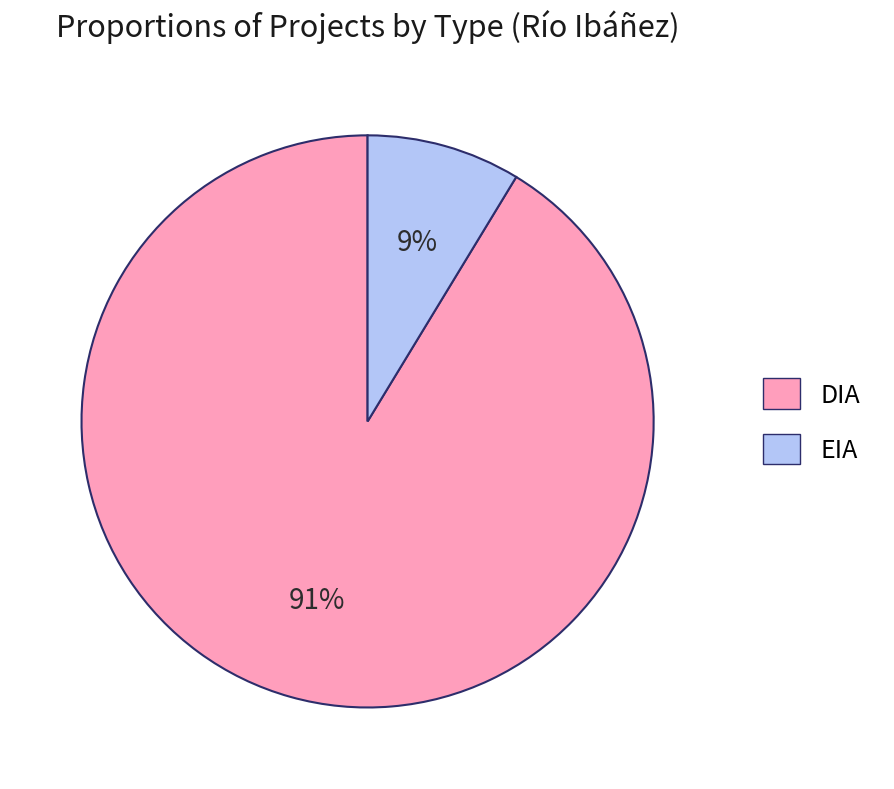

Count the number of slices in the pie.

2